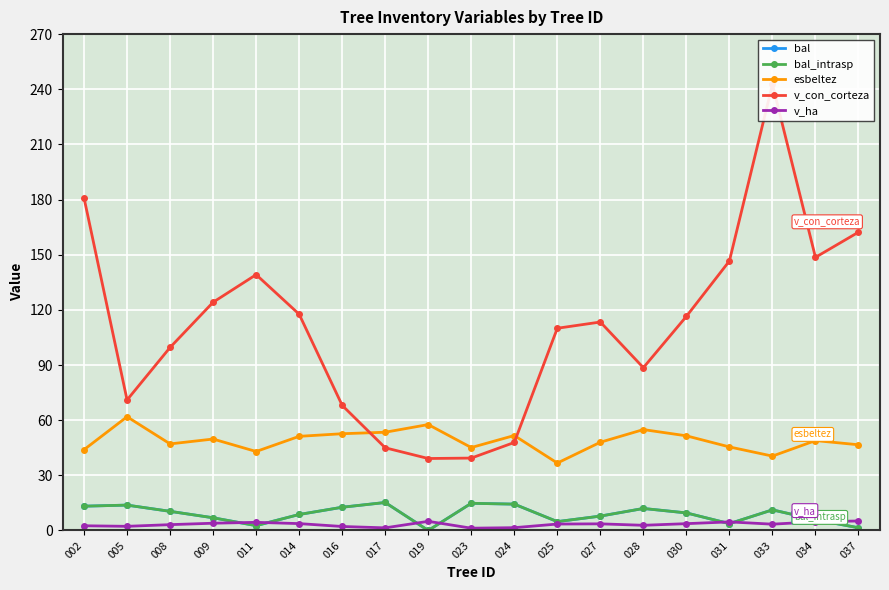

Reading left to right, transcribe all the data shown in this chart.

bal: 002=13.2	005=13.8	008=10.4	009=6.9	011=2.6	014=8.7	016=12.6	017=15.2	019=0.0	023=14.8	024=14.3	025=4.8	027=7.8	028=12.0	030=9.6	031=3.7	033=11.2	034=5.9	037=1.5
bal_intrasp: 002=13.2	005=13.8	008=10.4	009=6.9	011=2.6	014=8.7	016=12.6	017=15.2	019=0.0	023=14.8	024=14.3	025=4.8	027=7.8	028=12.0	030=9.6	031=3.7	033=11.2	034=5.9	037=1.5
esbeltez: 002=44.0	005=61.9	008=47.1	009=49.7	011=43.0	014=51.2	016=52.6	017=53.4	019=57.6	023=45.1	024=51.7	025=36.7	027=48.0	028=54.9	030=51.5	031=45.5	033=40.5	034=48.9	037=46.6
v_con_corteza: 002=180.9	005=71.0	008=99.6	009=124.2	011=139.2	014=117.6	016=68.0	017=45.0	019=39.1	023=39.4	024=47.9	025=110.0	027=113.4	028=88.6	030=116.5	031=146.6	033=242.7	034=148.6	037=162.3
v_ha: 002=2.6	005=2.3	008=3.2	009=4.0	011=4.4	014=3.7	016=2.2	017=1.4	019=5.0	023=1.2	024=1.5	025=3.5	027=3.6	028=2.8	030=3.7	031=4.7	033=3.4	034=4.7	037=5.2